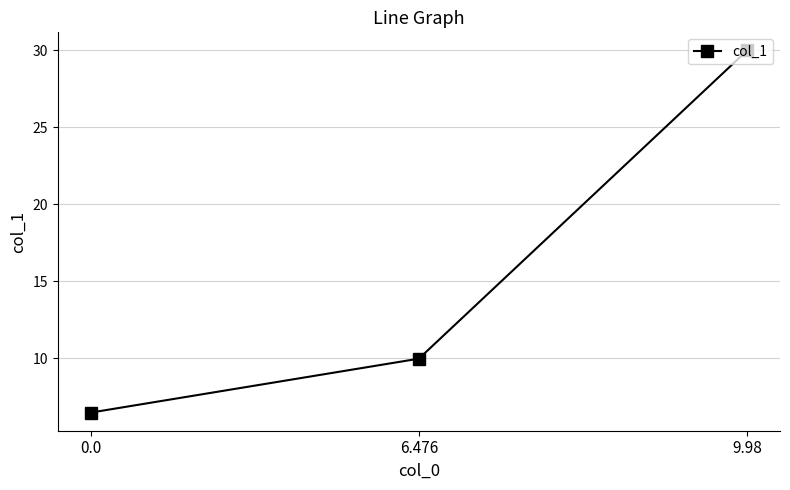

How many lines are shown in the chart?

1